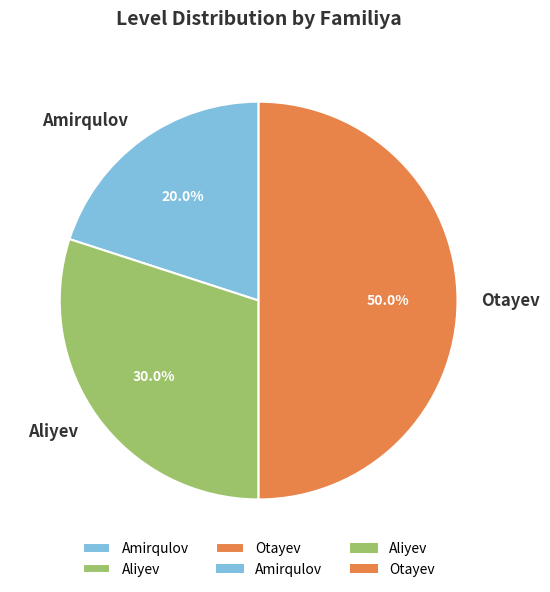

Does Amirqulov account for over 50% of the chart?

No